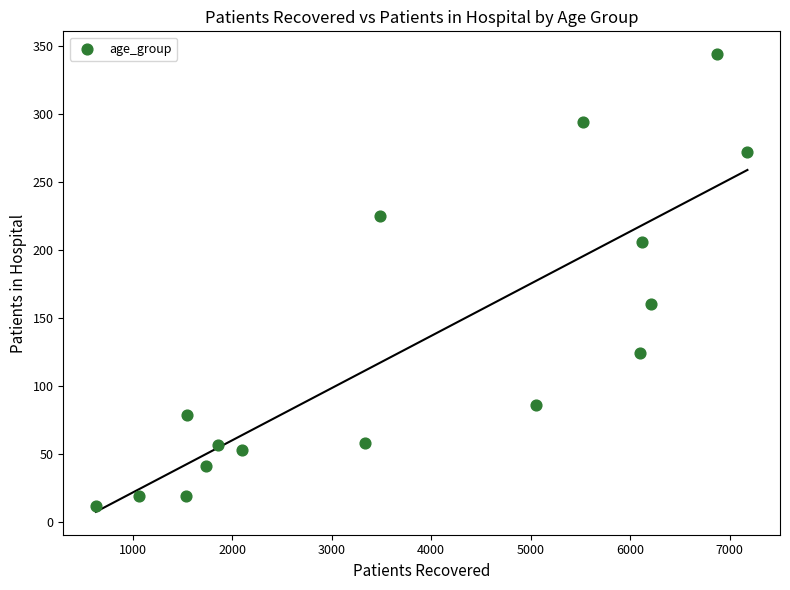

What is the range of X values (max minus min)?

6547